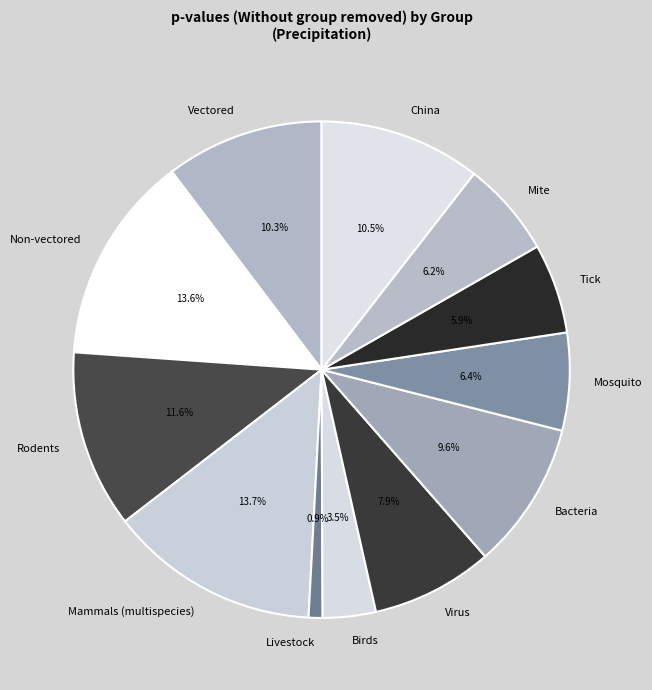

Between Tick and Vectored, which is larger?

Vectored